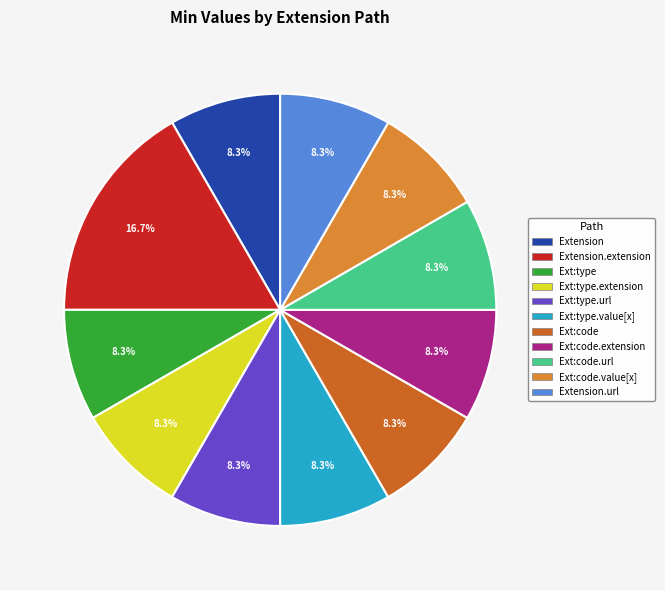

Count the number of slices in the pie.

11